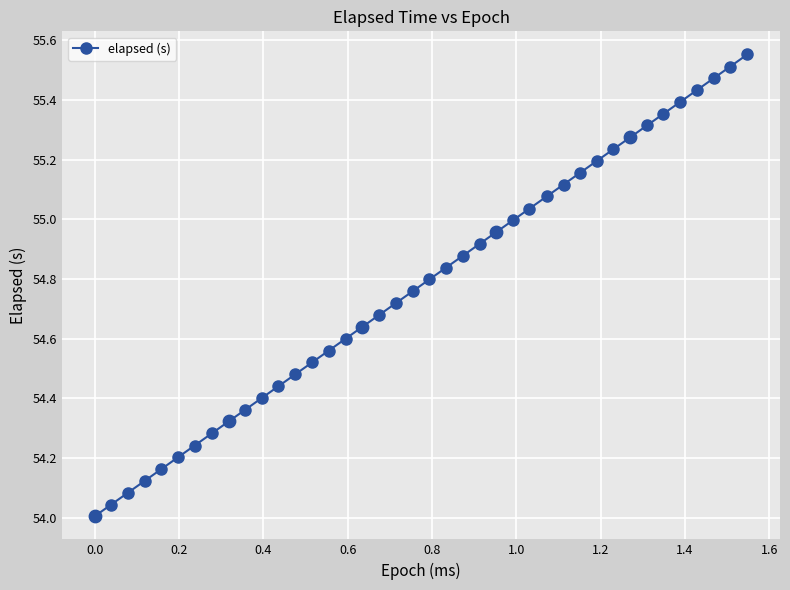

What is the sum of all values?

2191.1